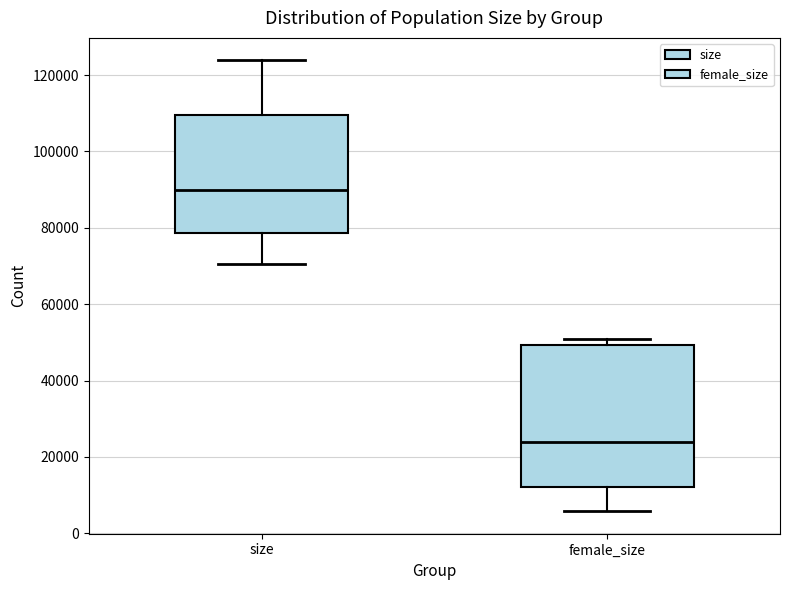

Reading left to right, read every box against the y-axis: the position of its median line, the range the box covers, and the ends of its whiskers. The values are not printed on the chart, so give them approximately, as read against the axis.

size: median 90000, box 78000 to 110000, whiskers 70000 to 124000
female_size: median 24000, box 12000 to 50000, whiskers 6000 to 50000 (just above the box's upper edge)